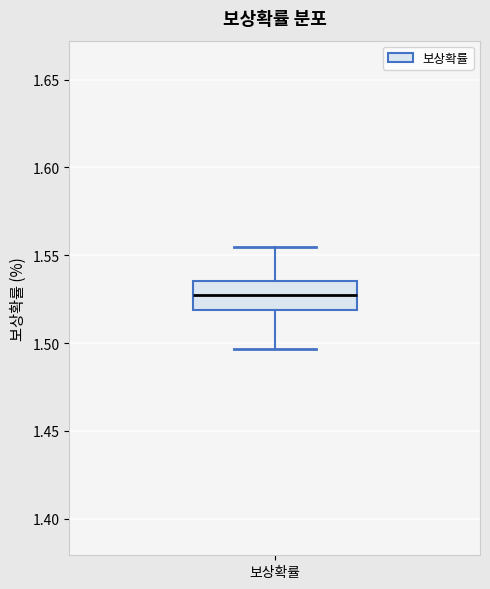

Transcribe this box plot: give where the median line is, the range the box spans, and where the two whiskers end, as read against the y-axis. The values are not printed on the chart, so give them approximately, as read against the axis.

median 1.530, box 1.520 to 1.535, whiskers 1.495 to 1.555